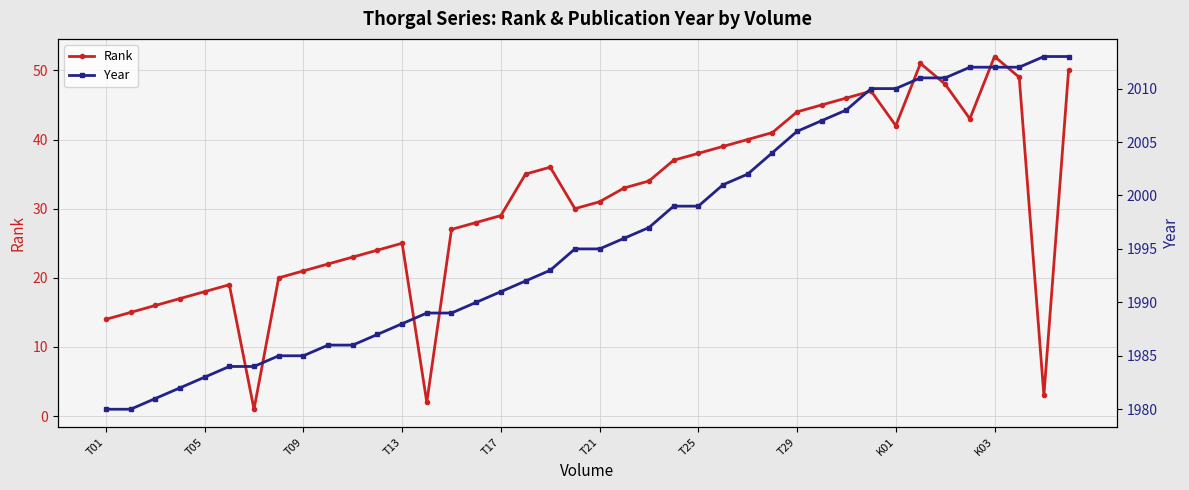

What is the maximum value for Rank?

52